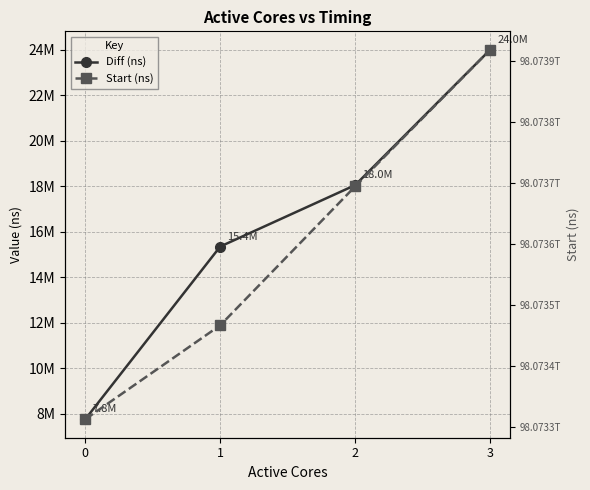

Where does the Start (ns) series first go above 98073694637488?

3